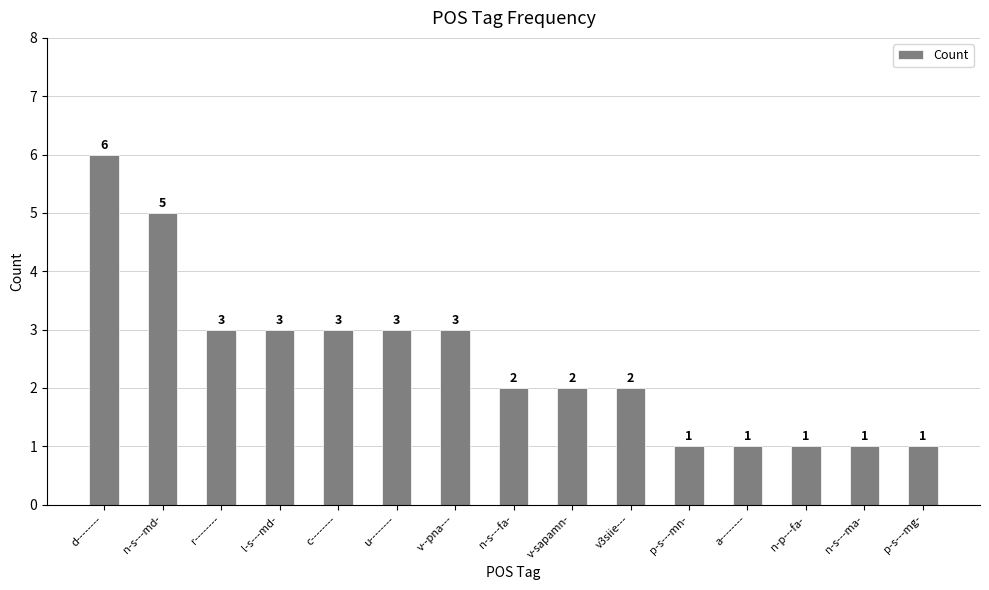

What position from the right is a--------?

4